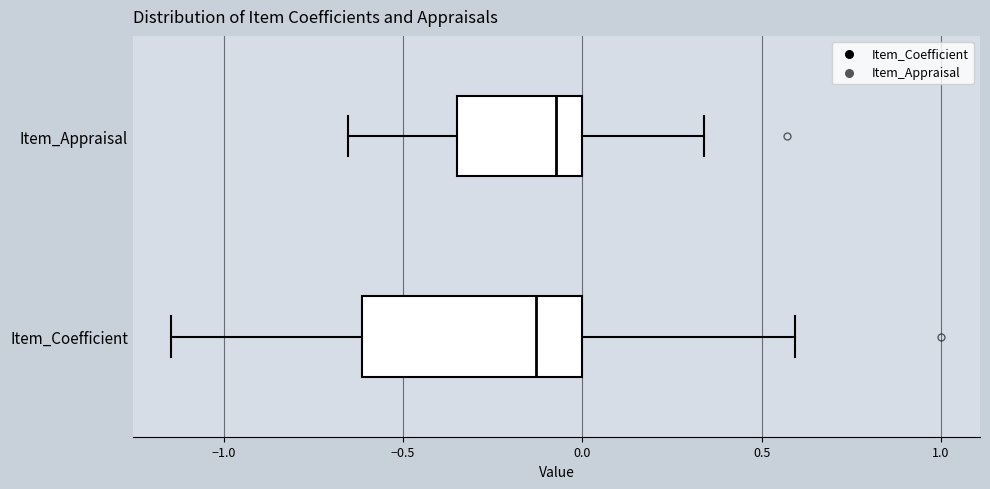

Which box's median line is the furthest to the right?

Item_Appraisal